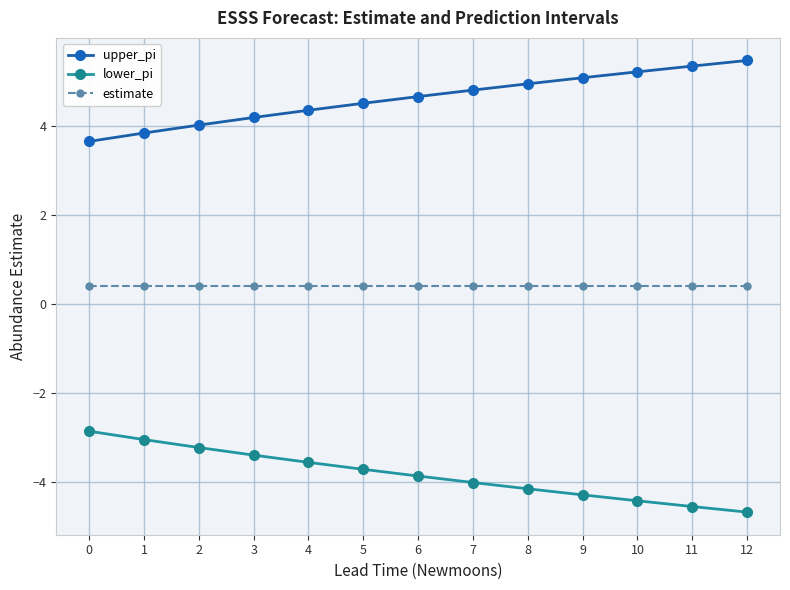

What is the total value across all series at 3?

1.2